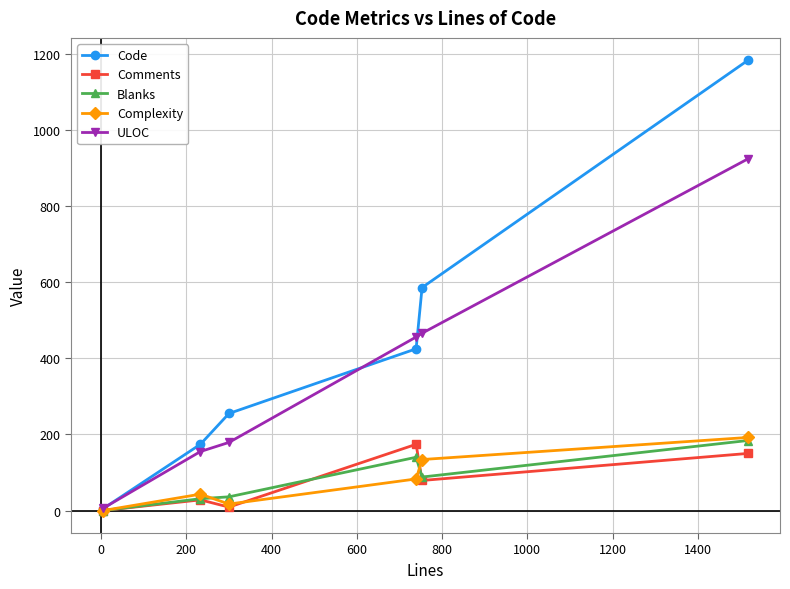

Which series has the widest spread of values?

Code